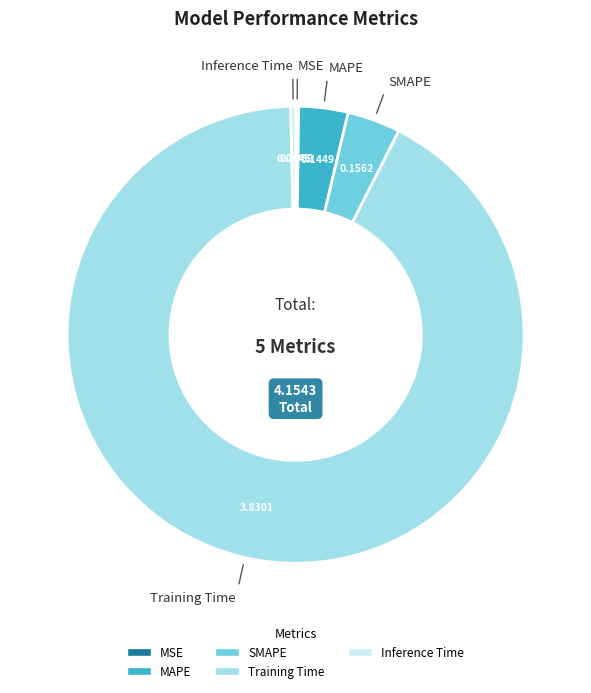

Between Inference Time and MAPE, which is larger?

MAPE